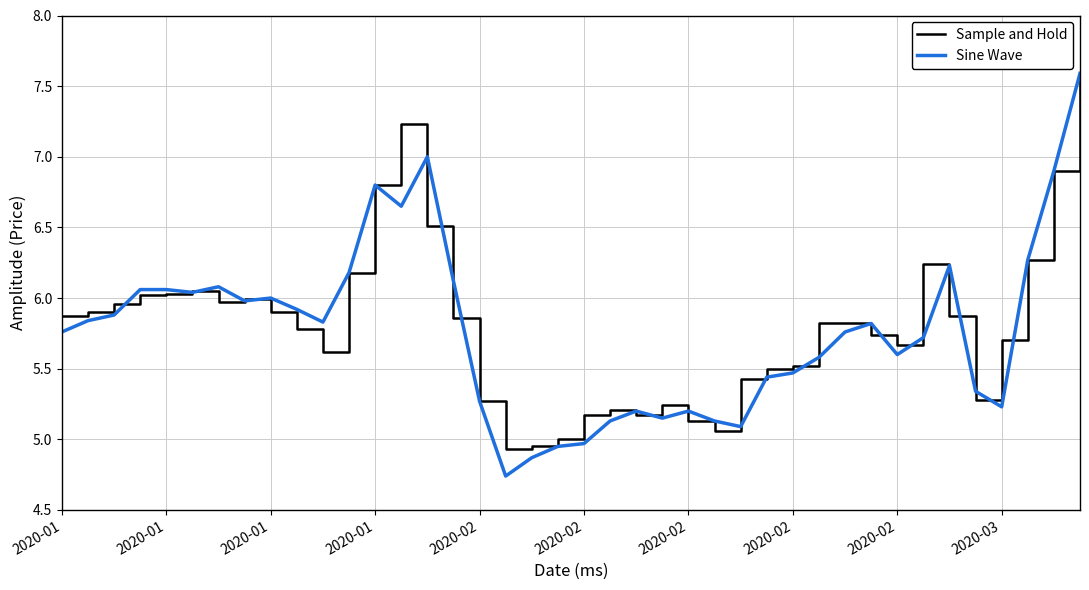

What is the maximum value shown in the chart?

7.6